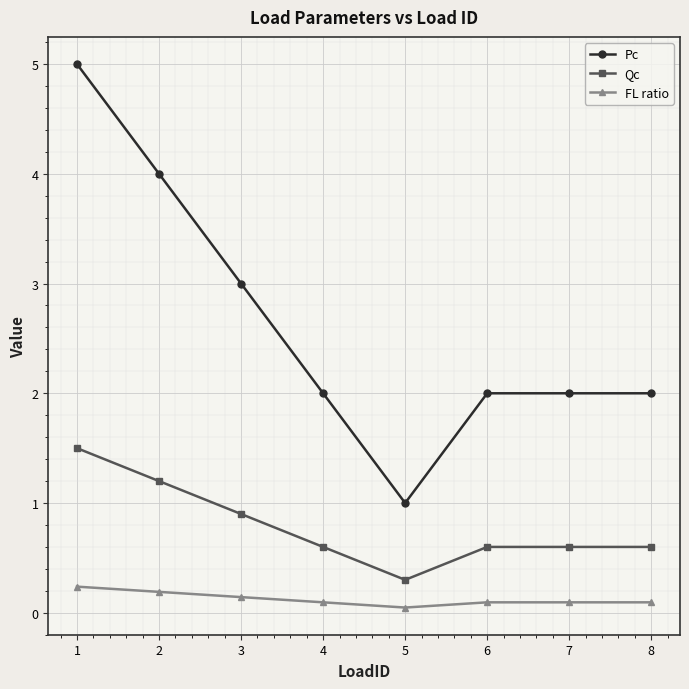

List the series in order of their peak value, highest first.

Pc, Qc, FL ratio